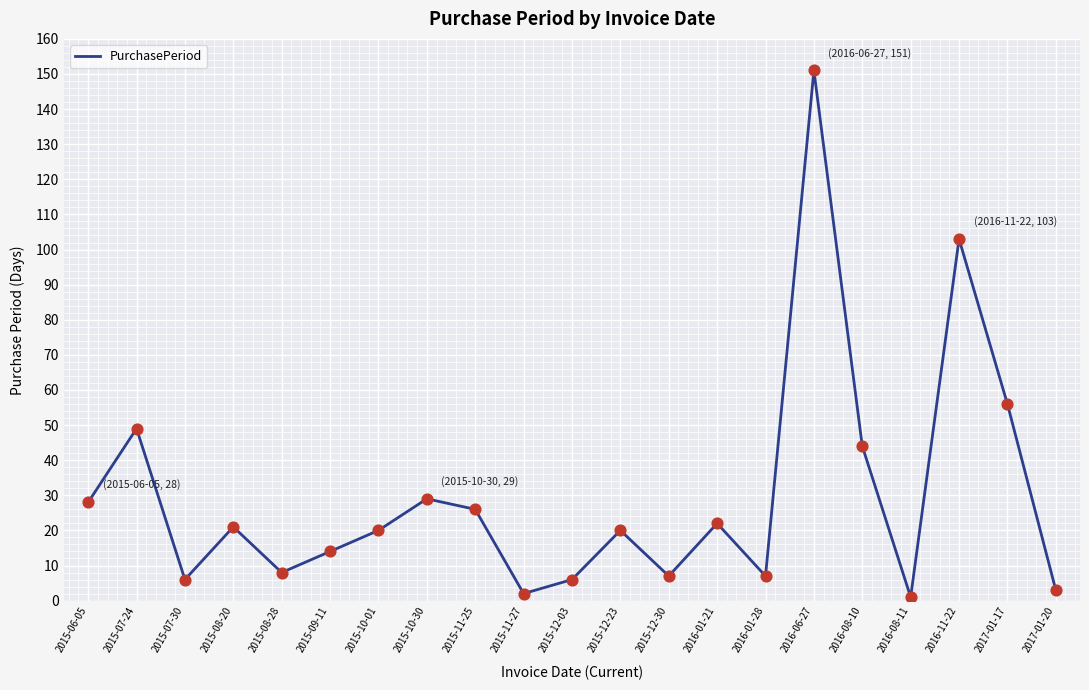

What is the change in value from 2015-11-27 to 2016-08-11?

-1